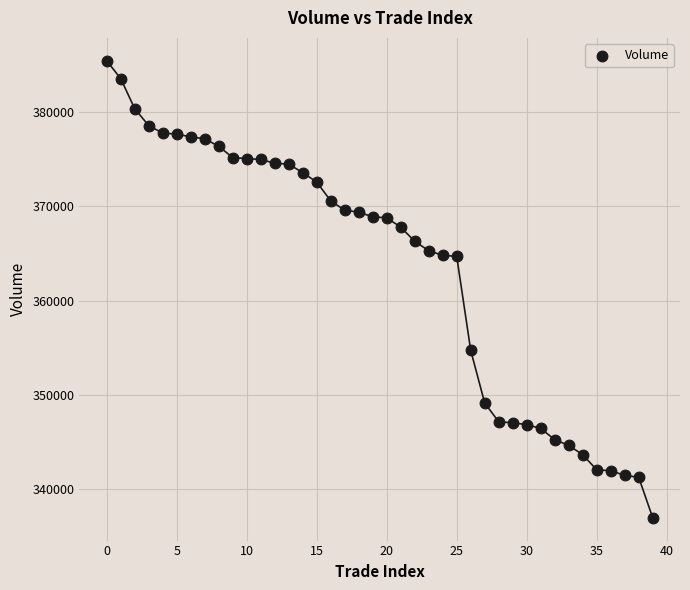

What is the range of Y values (max minus min)?

48600